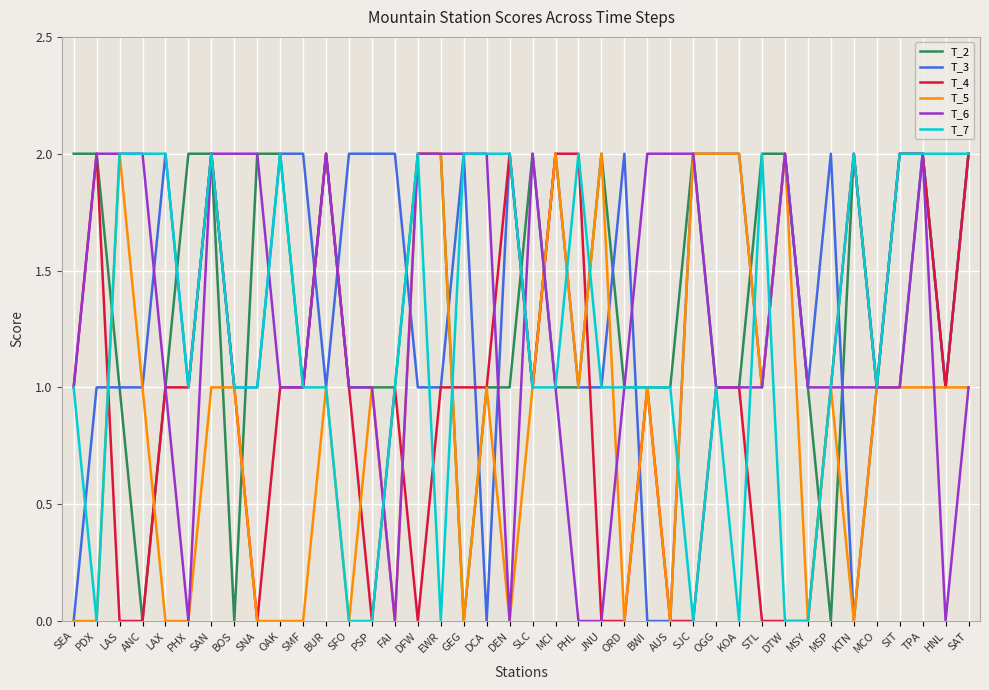

What position from the left is ANC?

4